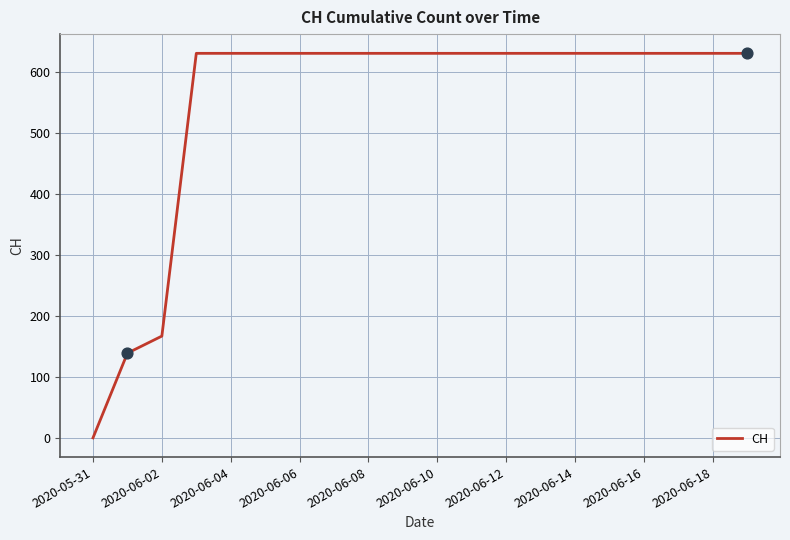

What is the maximum value shown in the chart?

631